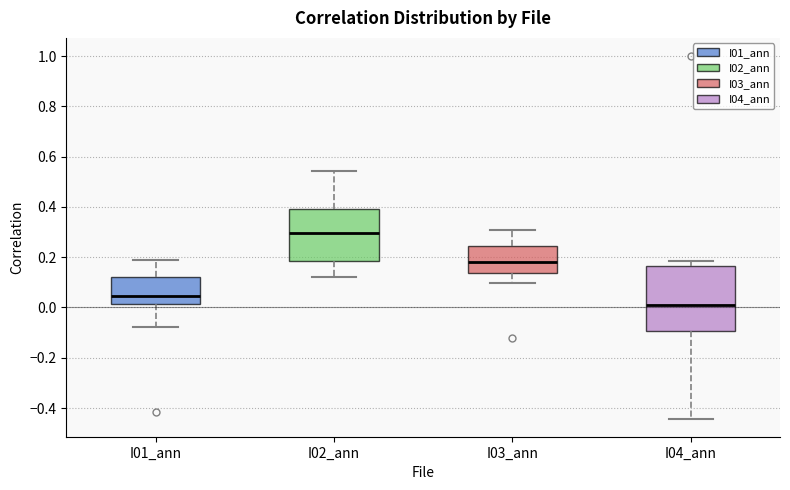

Reading left to right, read every box against the y-axis: the position of its median line, the range the box covers, and the ends of its whiskers. The values are not printed on the chart, so give them approximately, as read against the axis.

I01_ann: median 0.04, box 0.02 to 0.12, whiskers -0.08 to 0.18
I02_ann: median 0.30, box 0.18 to 0.40, whiskers 0.12 to 0.54
I03_ann: median 0.18, box 0.14 to 0.24, whiskers 0.10 to 0.30
I04_ann: median 0.02, box -0.10 to 0.16, whiskers -0.44 to 0.18